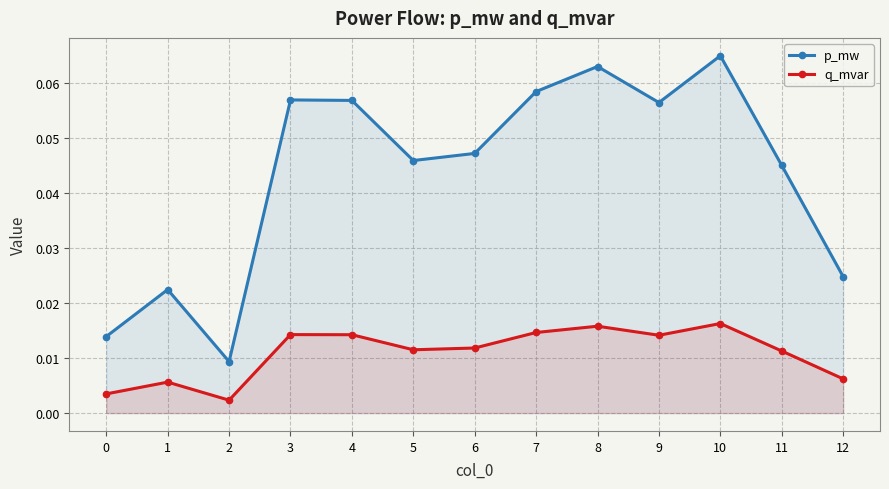

Reading left to right, extract all data points from this chart.

p_mw: 0=0.0	1=0.0	2=0.0	3=0.1	4=0.1	5=0.0	6=0.0	7=0.1	8=0.1	9=0.1	10=0.1	11=0.0	12=0.0
q_mvar: 0=0.0	1=0.0	2=0.0	3=0.0	4=0.0	5=0.0	6=0.0	7=0.0	8=0.0	9=0.0	10=0.0	11=0.0	12=0.0